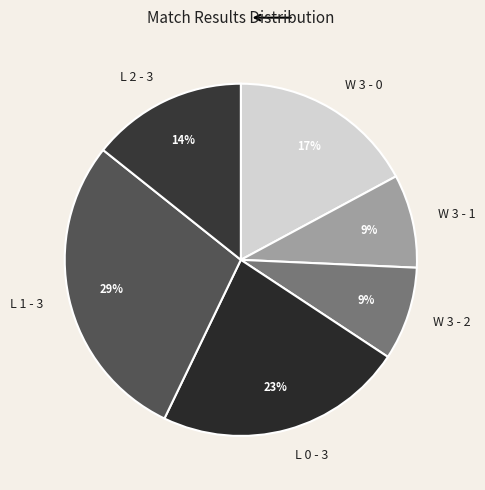

Which slice is the largest?

L 1 - 3